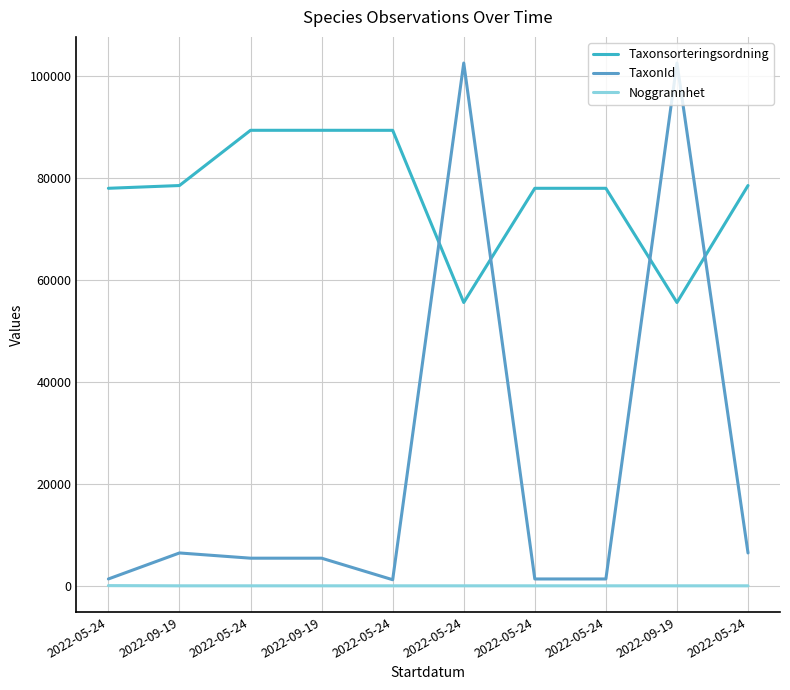

How many values in the Taxonsorteringsordning series are below 78569?

5